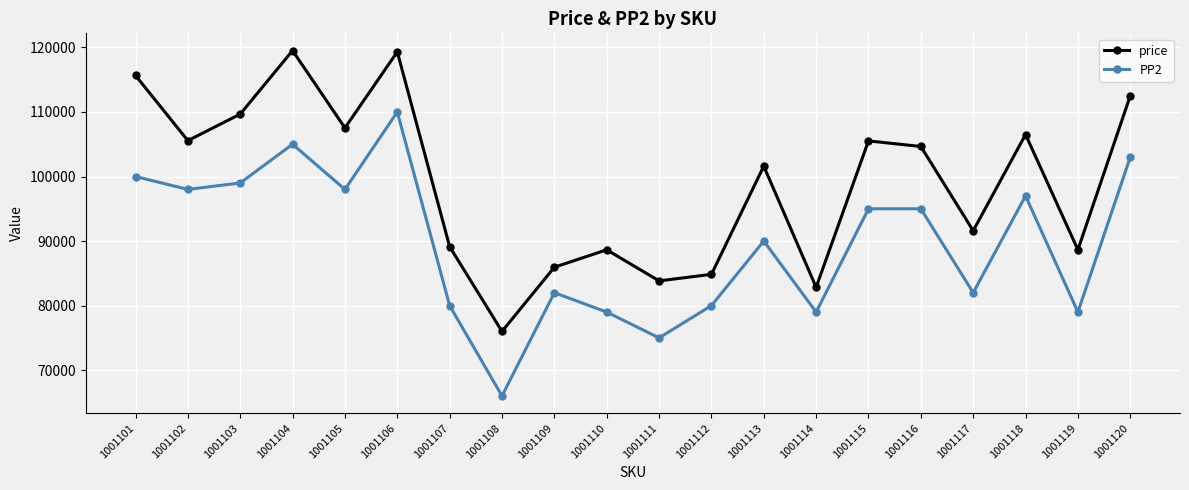

What is the value of the price point at the 9th from the left?

85948